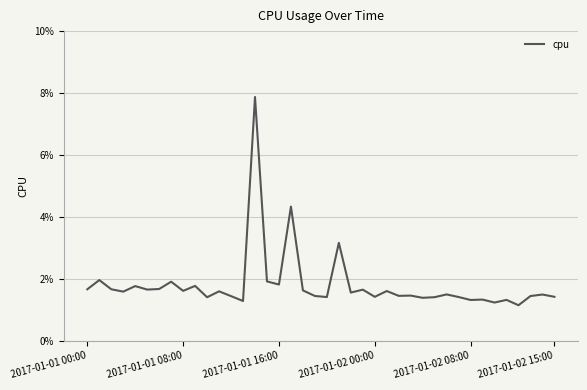

List the labels in order of value, smallest first.

36, 34, 13, 32, 35, 33, 28, 10, 29, 20, 31, 24, 39, 12, 37, 19, 26, 27, 38, 30, 22, 2017-01-02 00:00, 11, 25, 8, 18, 23, 2017-01-02 15:00, 2017-01-01 00:00, 2017-01-01 16:00, 6, 2017-01-02 08:00, 9, 16, 7, 15, 2017-01-01 08:00, 21, 17, 14